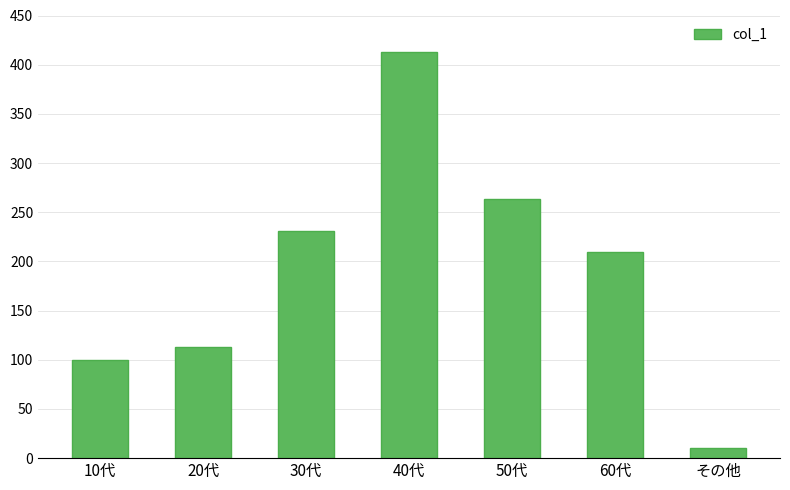

Reading right to left, what are all the values shown in this chart?

10	210	263	413	231	113	100